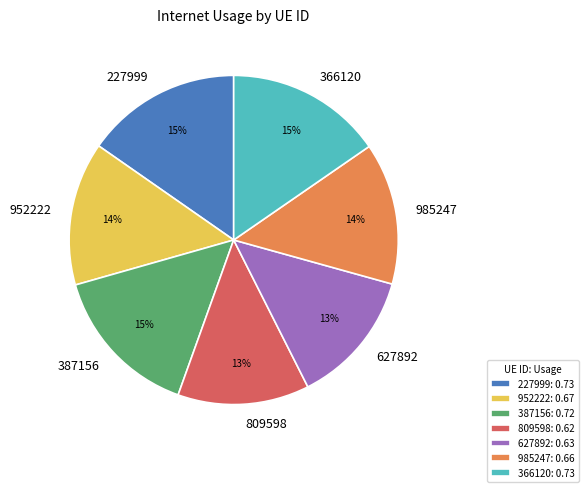

Count the number of slices in the pie.

7